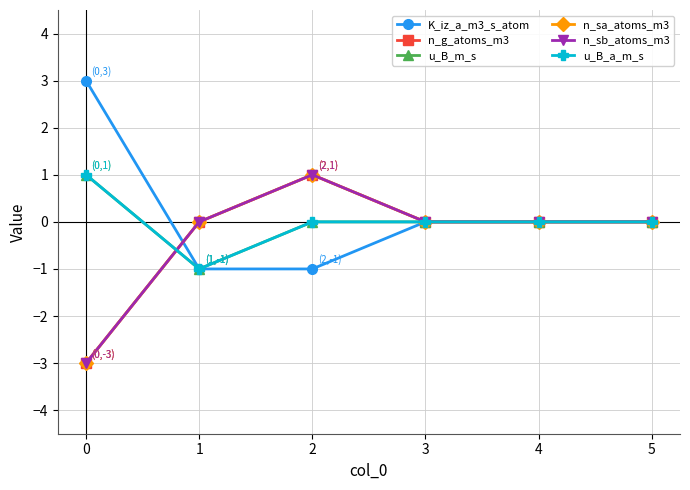

At which label does n_g_atoms_m3 first exceed 0?

2